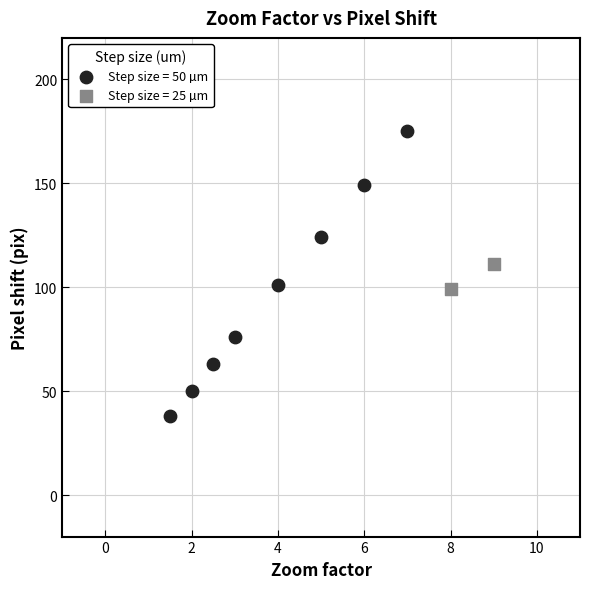

Which series reaches the minimum Y coordinate?

Step size = 50 µm